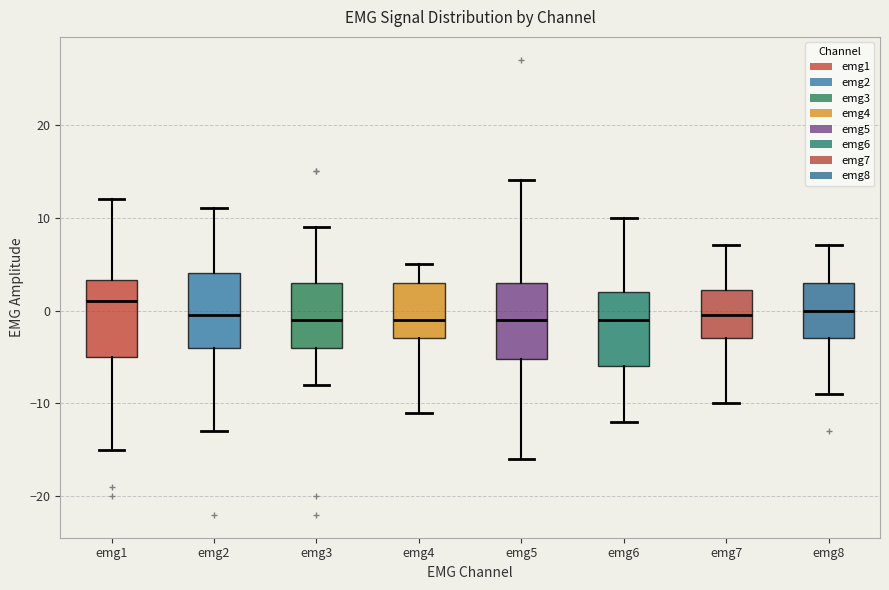

Reading left to right, read every box against the y-axis: the position of its median line, the range the box covers, and the ends of its whiskers. The values are not printed on the chart, so give them approximately, as read against the axis.

emg1: median 1, box -5 to 3, whiskers -15 to 12
emg2: median 0, box -4 to 4, whiskers -13 to 11
emg3: median -1, box -4 to 3, whiskers -8 to 9
emg4: median -1, box -3 to 3, whiskers -11 to 5
emg5: median -1, box -5 to 3, whiskers -16 to 14
emg6: median -1, box -6 to 2, whiskers -12 to 10
emg7: median 0, box -3 to 2, whiskers -10 to 7
emg8: median 0, box -3 to 3, whiskers -9 to 7